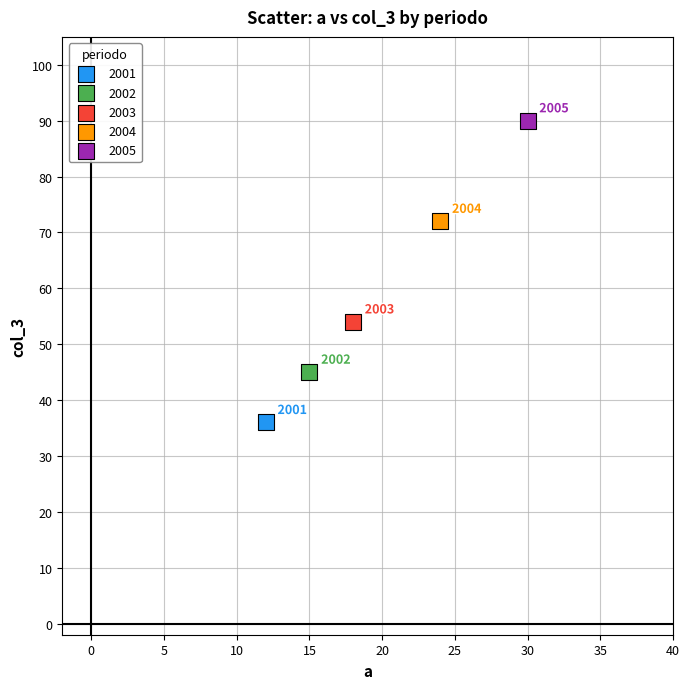

What are all the series names shown in the legend?

2001, 2002, 2003, 2004, 2005